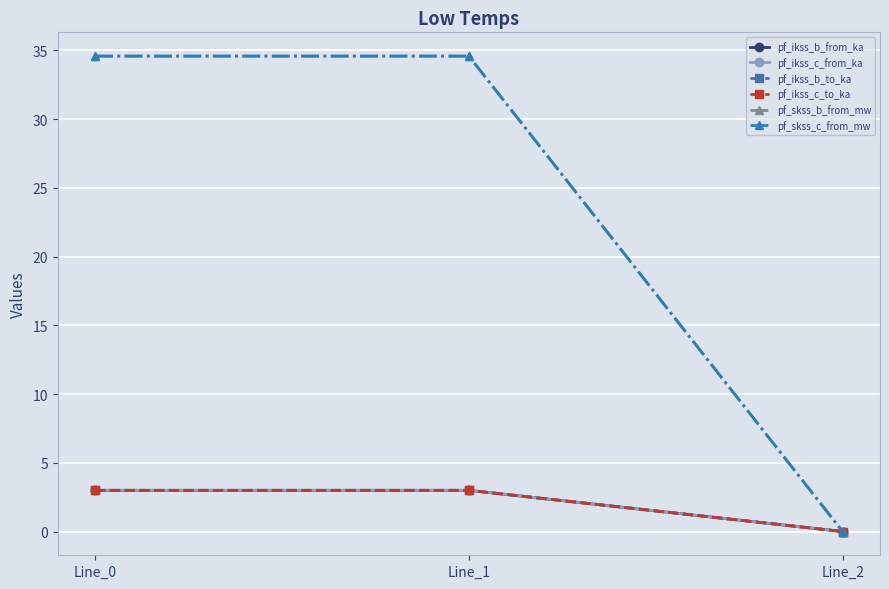

What is the sum of all pf_ikss_b_to_ka values?

6.0